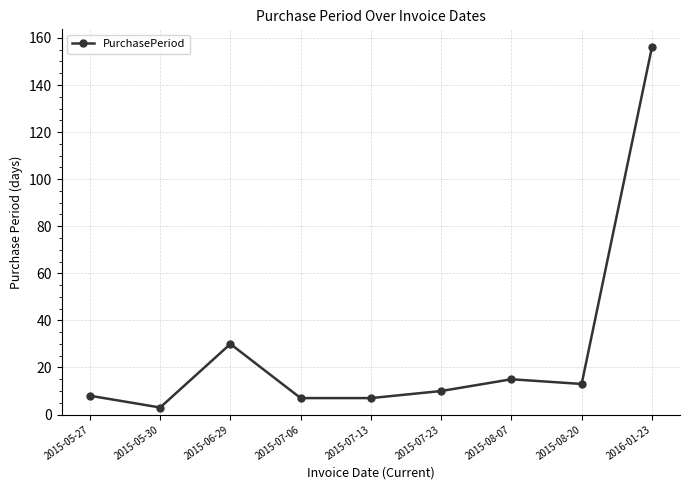

At which category does the data reach its first local peak?

2015-06-29